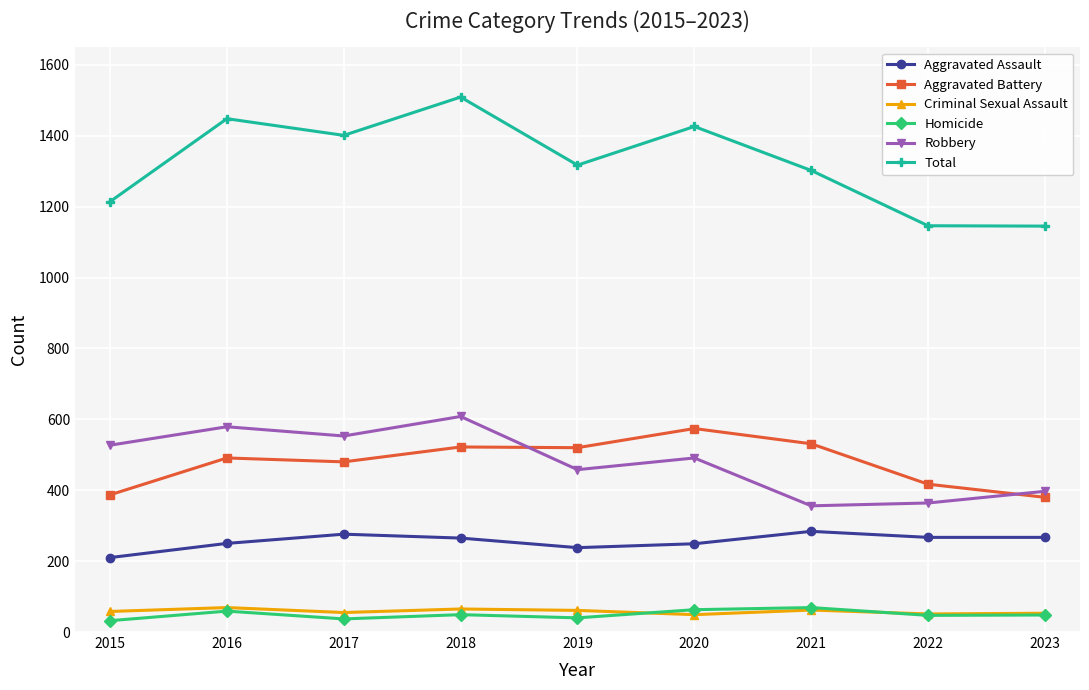

What is the lowest value of the Robbery series?

356